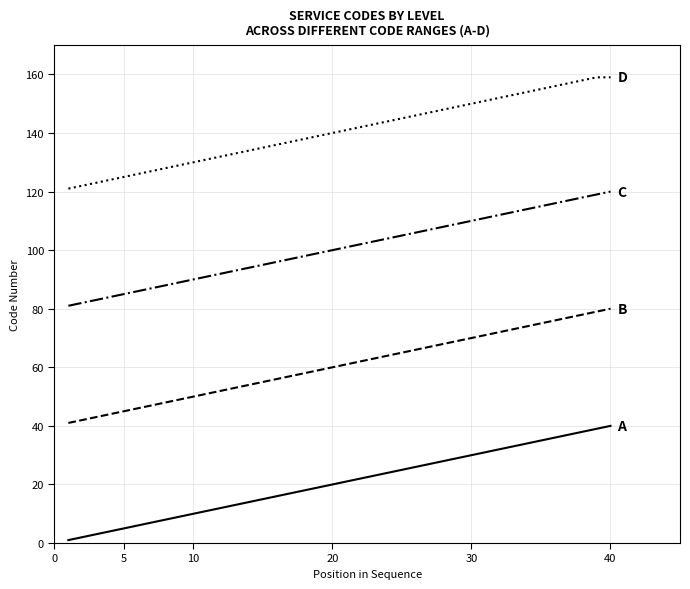

What is the greatest value displayed?

159